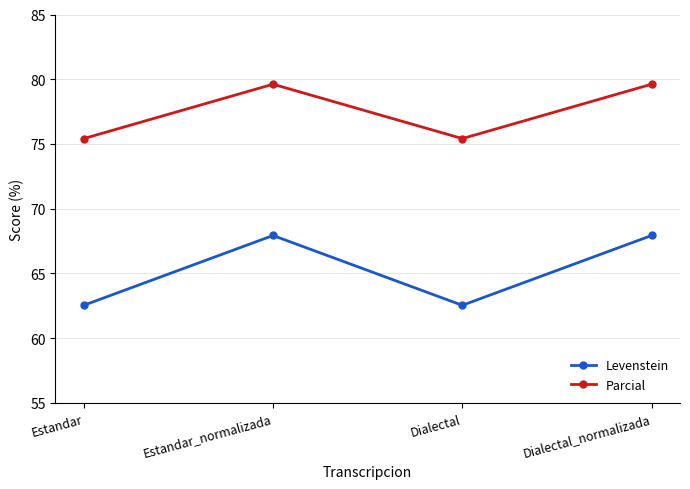

What is the difference between the highest and lowest values at Estandar_normalizada?

11.7